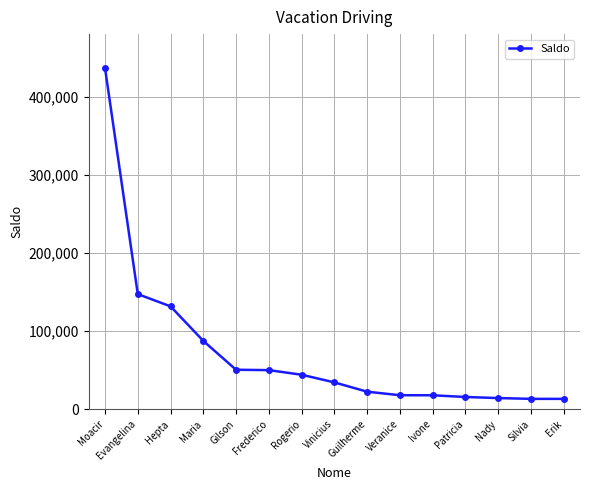

The value at Rogerio is 44122.0. True or false?

True